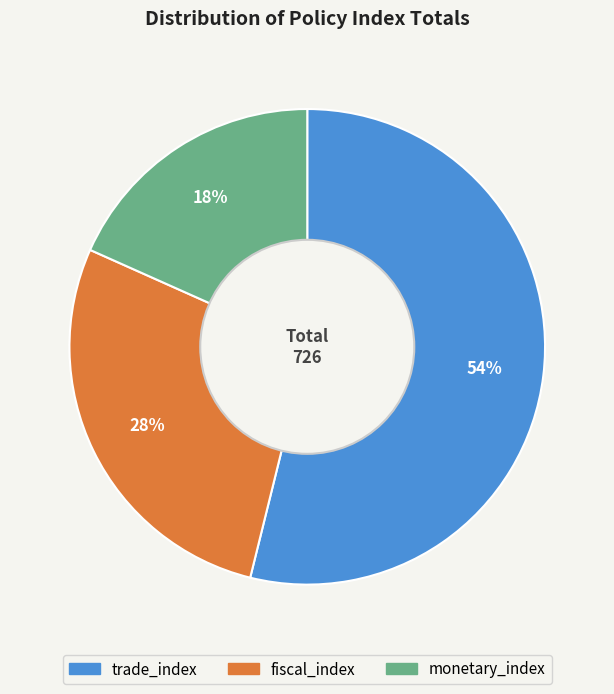

Combined, do monetary_index and fiscal_index account for over 50%?

No